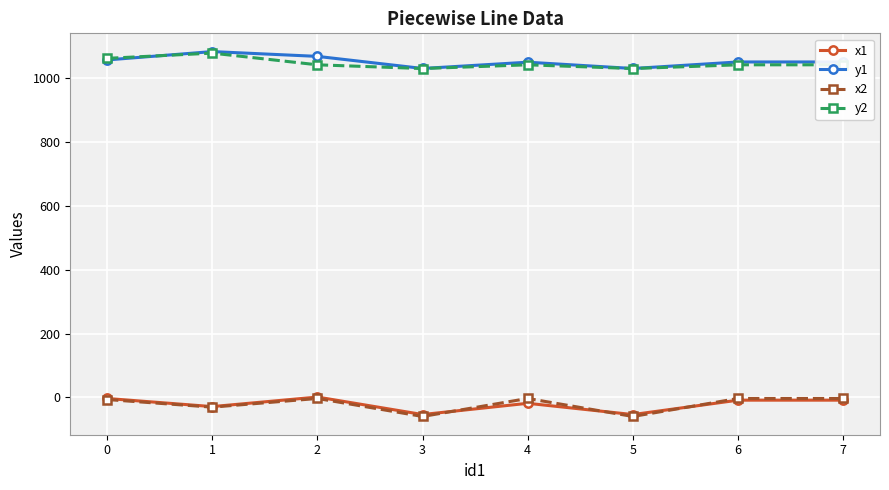

What is the value of the y2 point at the 5th from the left?

1042.4